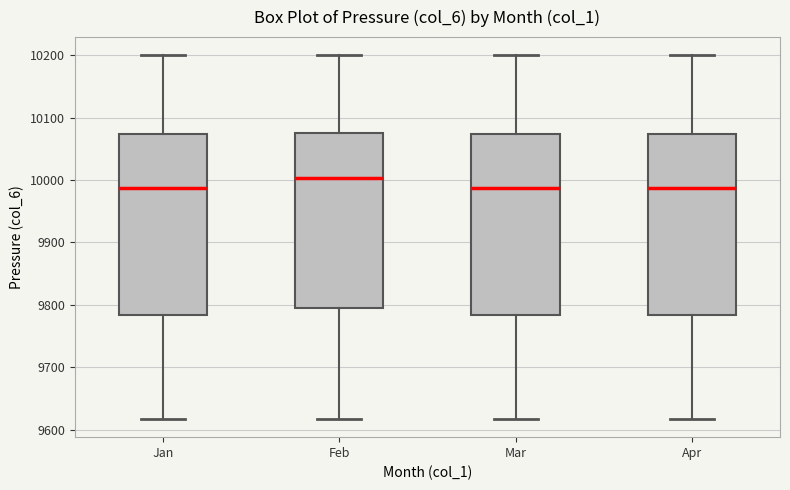

Reading left to right, transcribe this box plot: for each box, give where its median line is, the range the box spans, and where its two whiskers end, as read against the y-axis. The values are not printed on the chart, so give them approximately, as read against the axis.

Jan: median 9990, box 9780 to 10070, whiskers 9620 to 10200
Feb: median 10000, box 9790 to 10080, whiskers 9620 to 10200
Mar: median 9990, box 9780 to 10070, whiskers 9620 to 10200
Apr: median 9990, box 9780 to 10070, whiskers 9620 to 10200